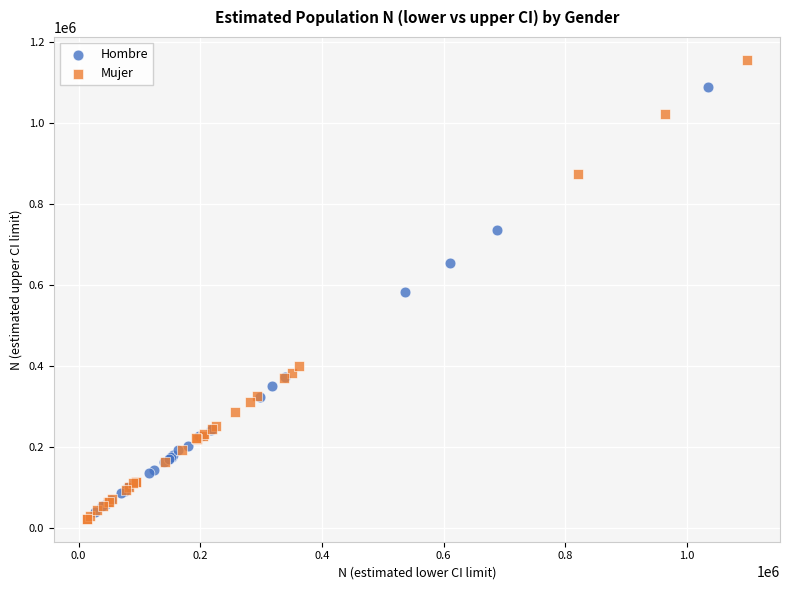

What are all the series names shown in the legend?

Hombre, Mujer